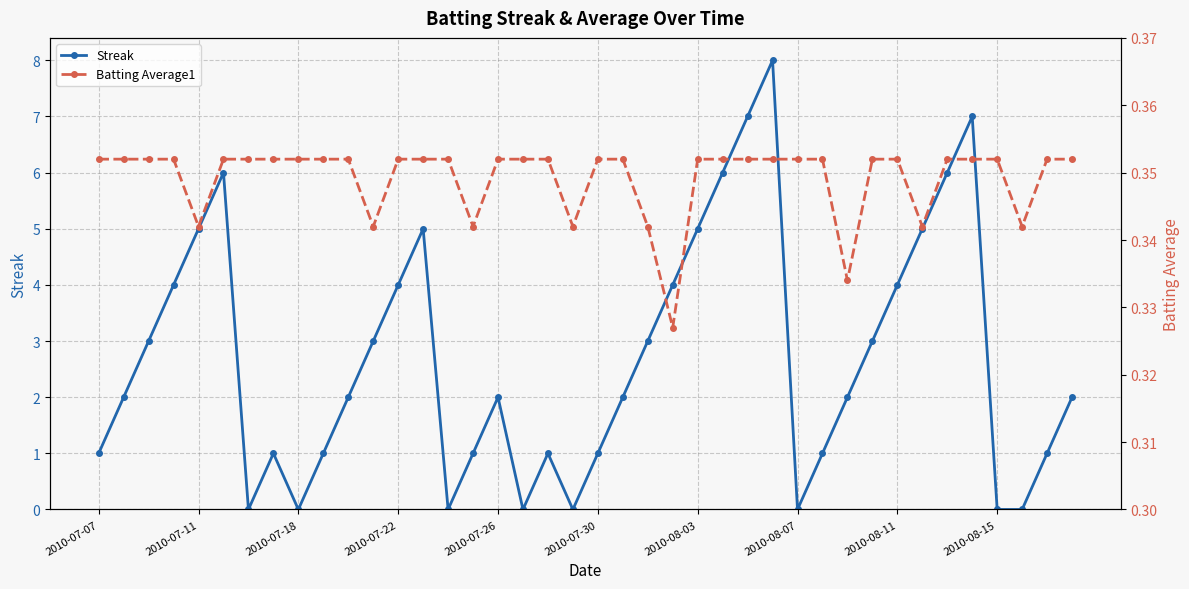

What is the maximum value shown in the chart?

8.0